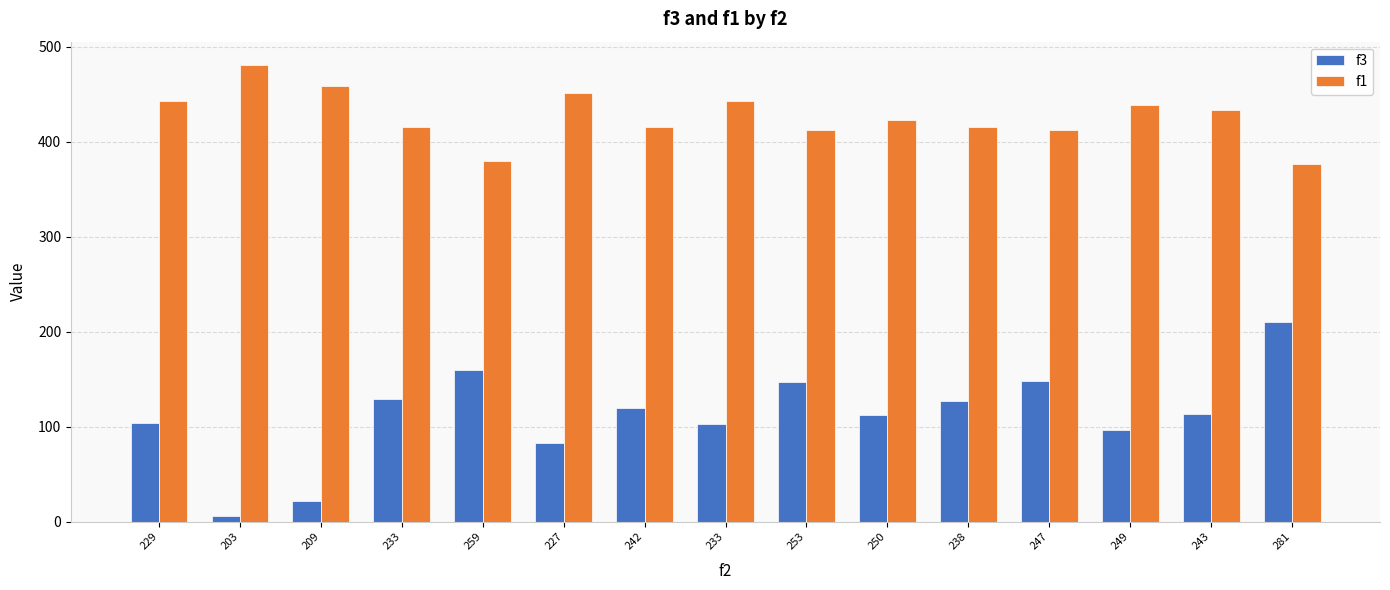

What are all the series names shown in the legend?

f3, f1